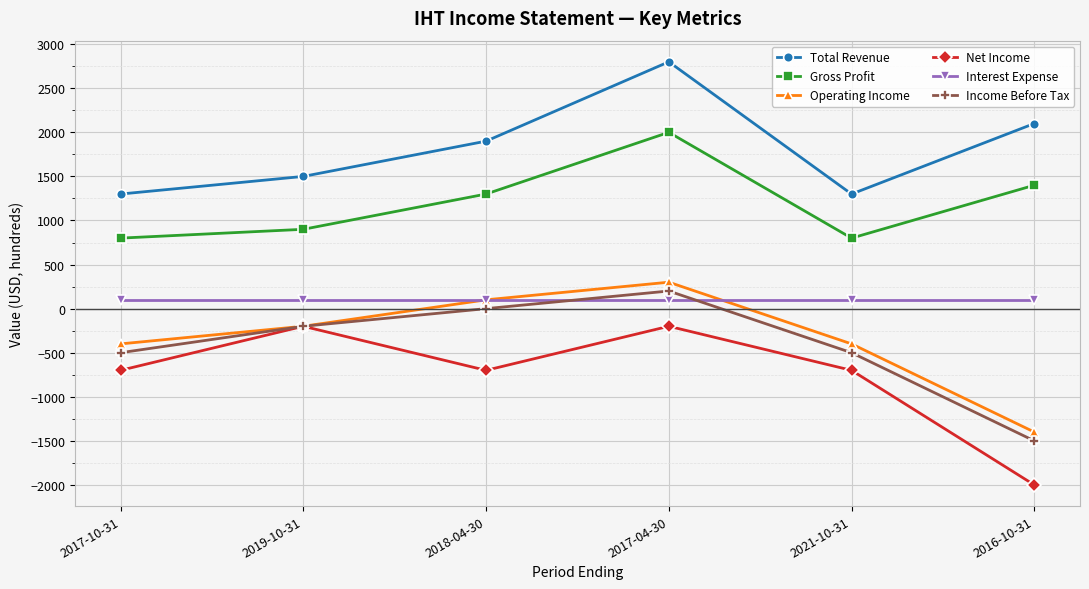

How many data points in Net Income are above -700?

2